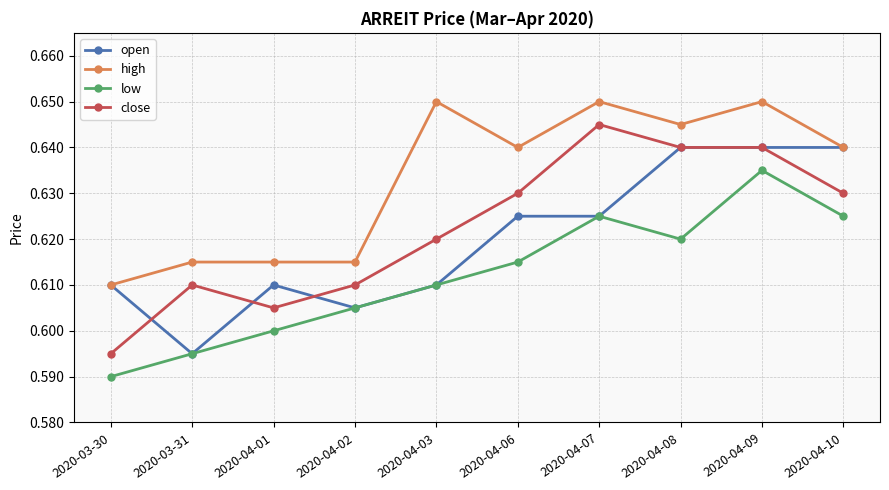

Where is close nearest to the value 0?

2020-03-30